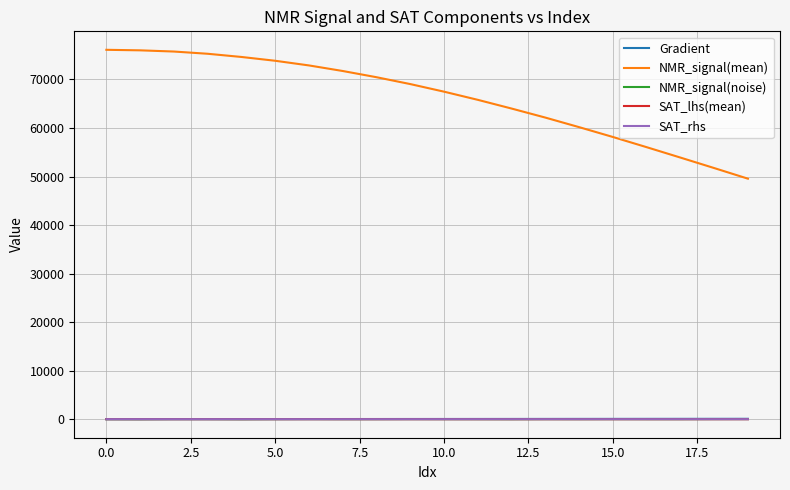

Which series has the largest range (max minus min)?

NMR_signal(mean)